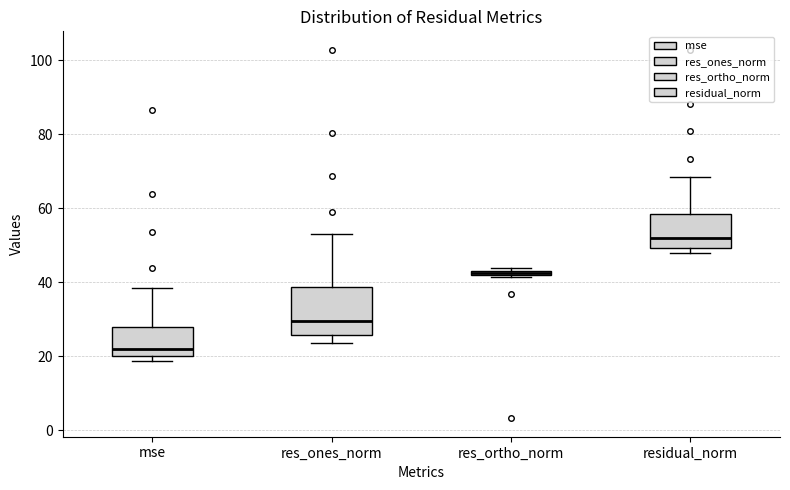

Which box is the tallest, from its lower edge to its upper edge?

res_ones_norm